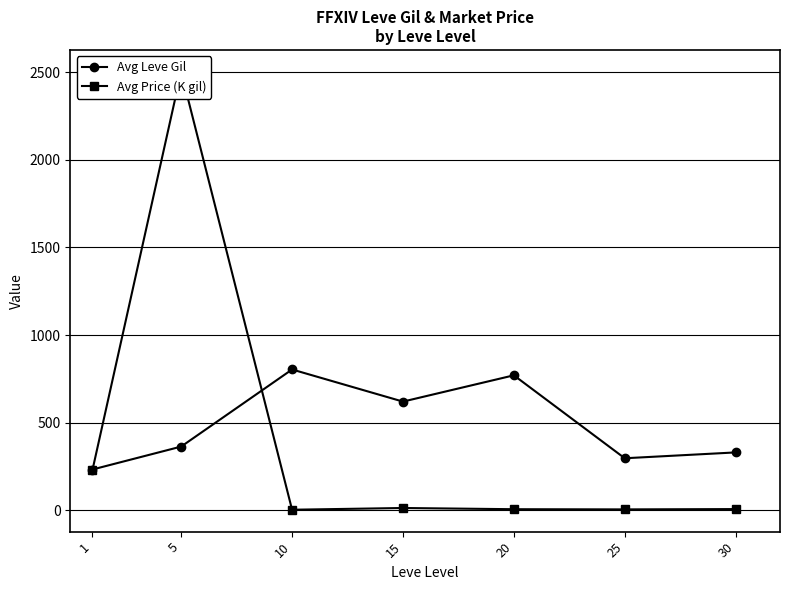

Which has a higher value, 15 or 10?

10